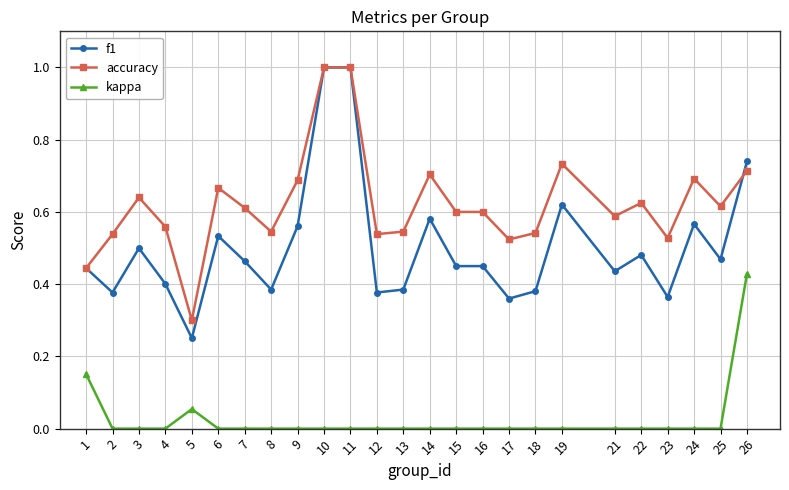

At which label does kappa reach its peak?

26